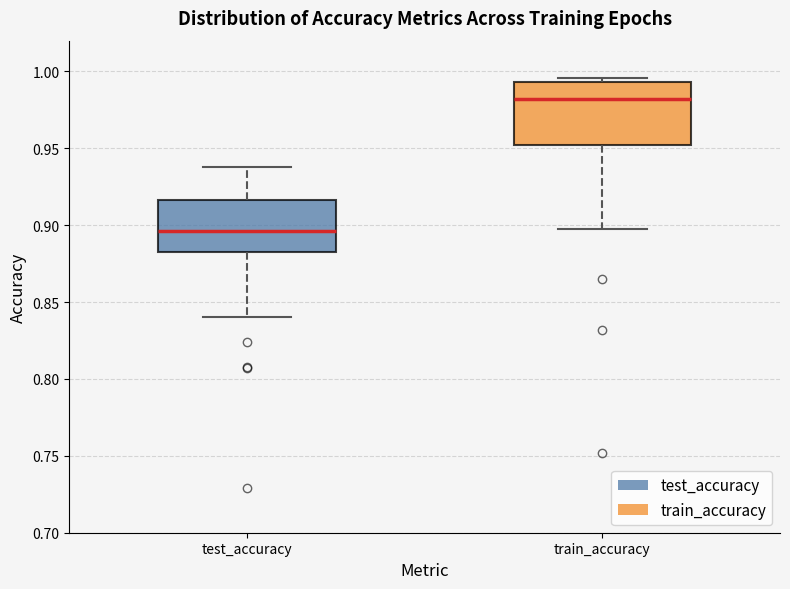

Reading left to right, transcribe this box plot: for each box, give where its median line is, the range the box spans, and where its two whiskers end, as read against the y-axis. The values are not printed on the chart, so give them approximately, as read against the axis.

test_accuracy: median 0.895, box 0.880 to 0.915, whiskers 0.840 to 0.940
train_accuracy: median 0.980, box 0.950 to 0.995, whiskers 0.895 to 0.995 (just above the box's upper edge)